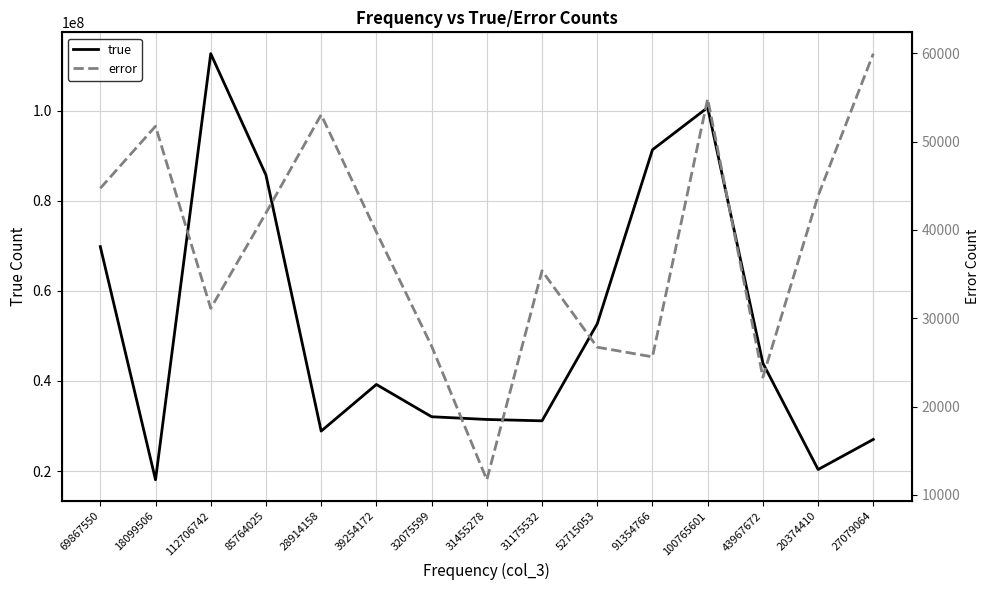

Which series has the largest total across all categories?

true